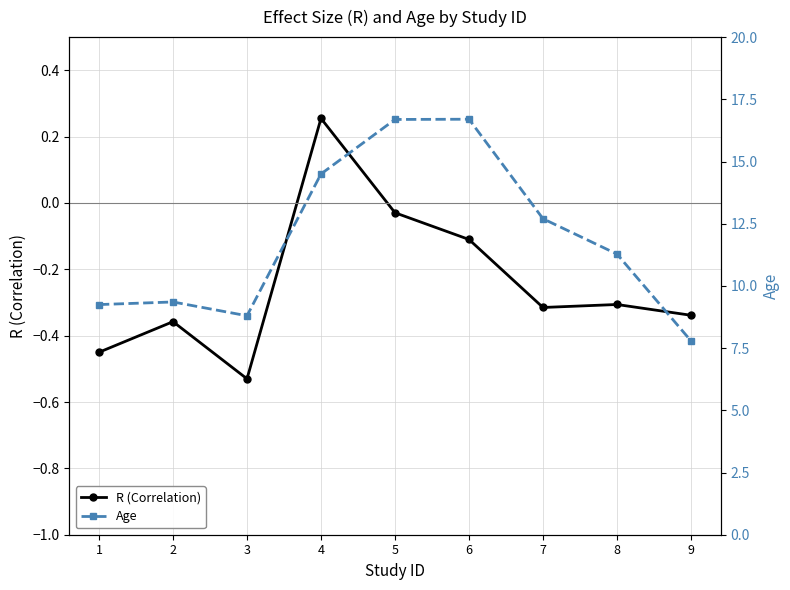

True or false: Age and R (Correlation) intersect in this chart.

False